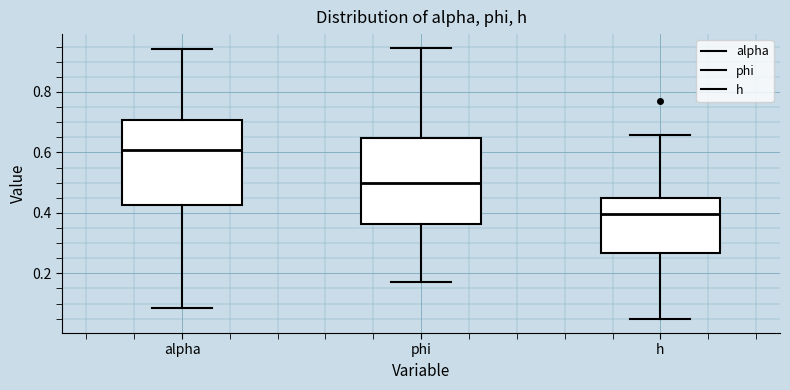

Reading left to right, read every box against the y-axis: the position of its median line, the range the box covers, and the ends of its whiskers. The values are not printed on the chart, so give them approximately, as read against the axis.

alpha: median 0.60, box 0.42 to 0.70, whiskers 0.08 to 0.94
phi: median 0.50, box 0.36 to 0.64, whiskers 0.18 to 0.94
h: median 0.40, box 0.26 to 0.44, whiskers 0.04 to 0.66